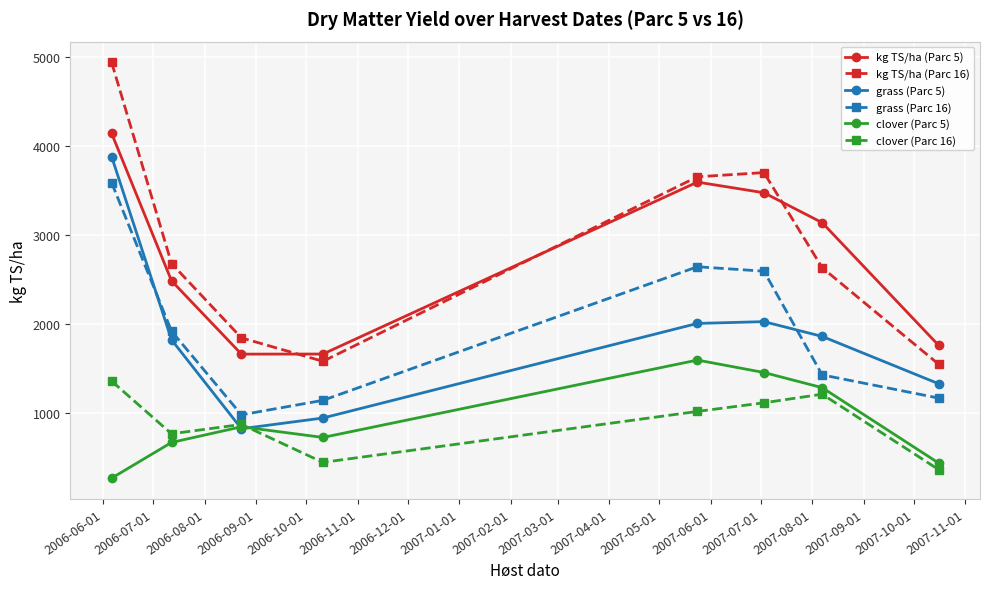

What is the minimum value for kg TS/ha (Parc 5)?

1658.6